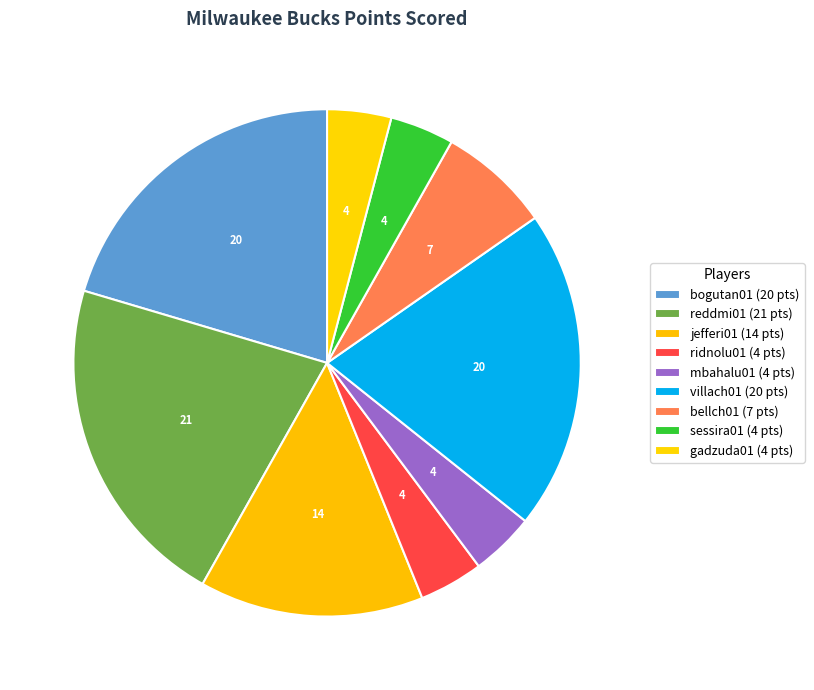

How many slices are in this pie chart?

9